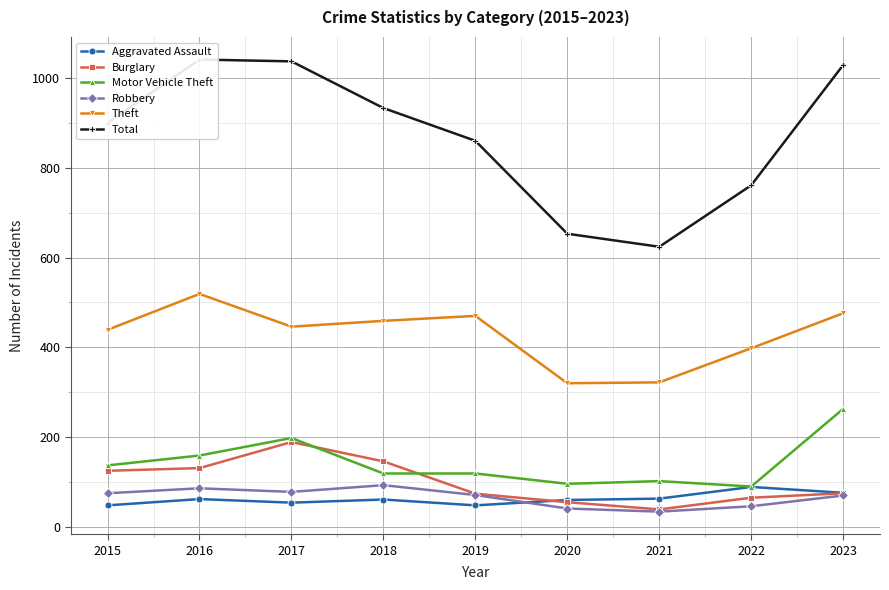

What is the sum of all Theft values?

3849